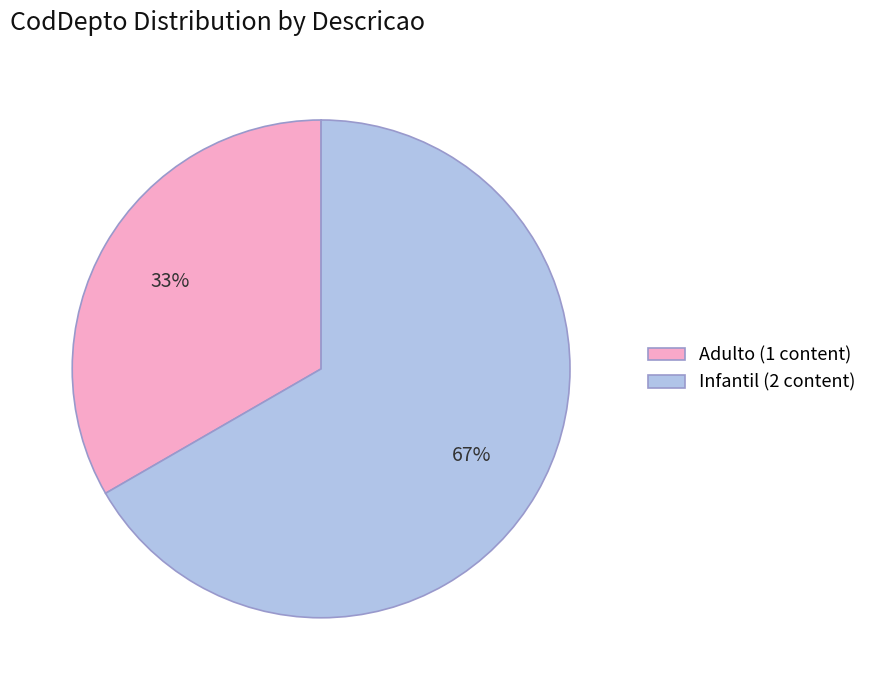

Is there any slice that represents more than half of the pie?

Yes